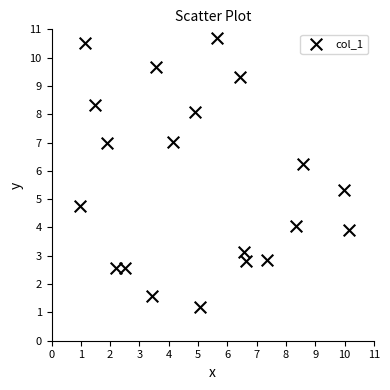

What is the range of Y values (max minus min)?

9.5